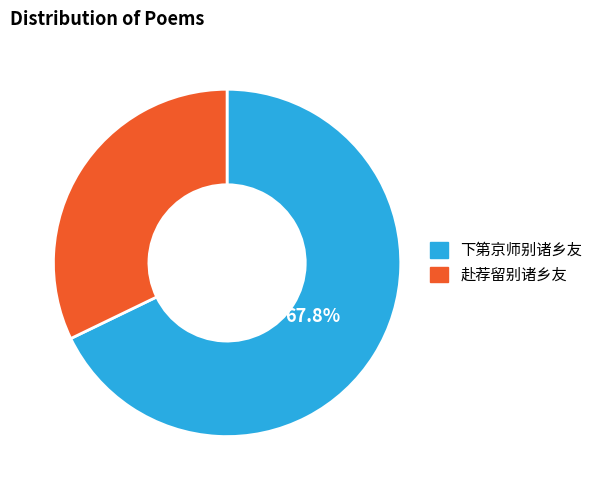

Approximately how many times larger is the value at 赴荐留别诸乡友 compared to 下第京师别诸乡友?

0.5